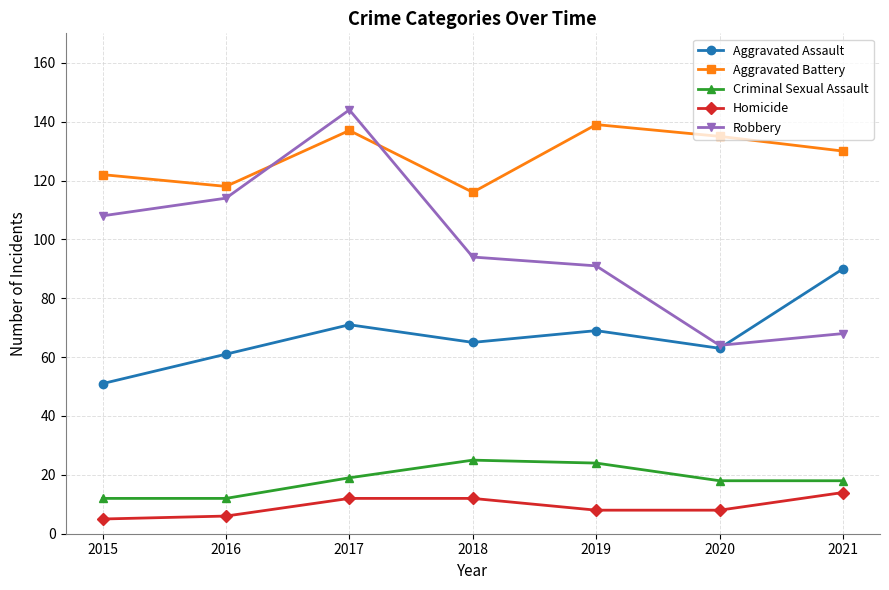

Does the chart have visible grid lines?

Yes